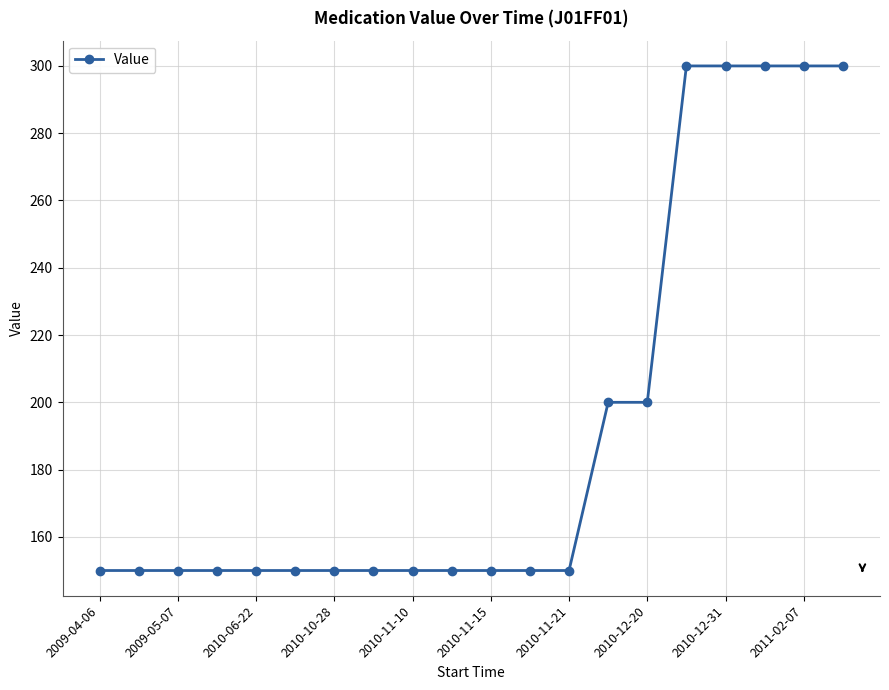

How many categories are shown in the chart?

20